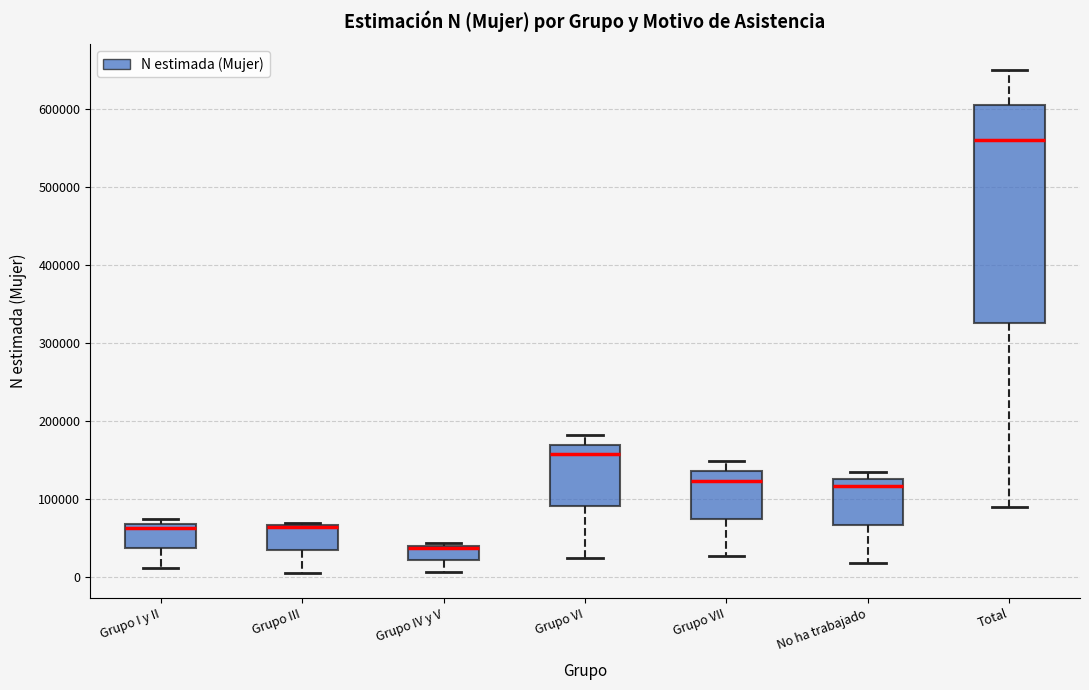

Reading left to right, transcribe this box plot: for each box, give where its median line is, the range the box spans, and where its two whiskers end, as read against the y-axis. The values are not printed on the chart, so give them approximately, as read against the axis.

Grupo I y II: median 60000, box 40000 to 70000, whiskers 10000 to 70000 (just above the box's upper edge)
Grupo III: median 60000 (drawn on the box's upper edge), box 30000 to 70000, whiskers 10000 to 70000
Grupo IV y V: median 40000 (drawn on the box's upper edge), box 20000 to 40000, whiskers 10000 to 40000
Grupo VI: median 160000, box 90000 to 170000, whiskers 20000 to 180000
Grupo VII: median 120000, box 70000 to 140000, whiskers 30000 to 150000
No ha trabajado: median 120000, box 70000 to 130000, whiskers 20000 to 130000 (just above the box's upper edge)
Total: median 560000, box 320000 to 610000, whiskers 90000 to 650000